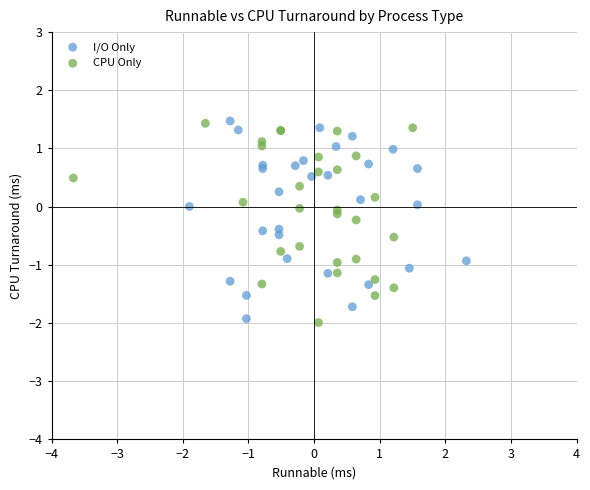

What are all the series names shown in the legend?

I/O Only, CPU Only